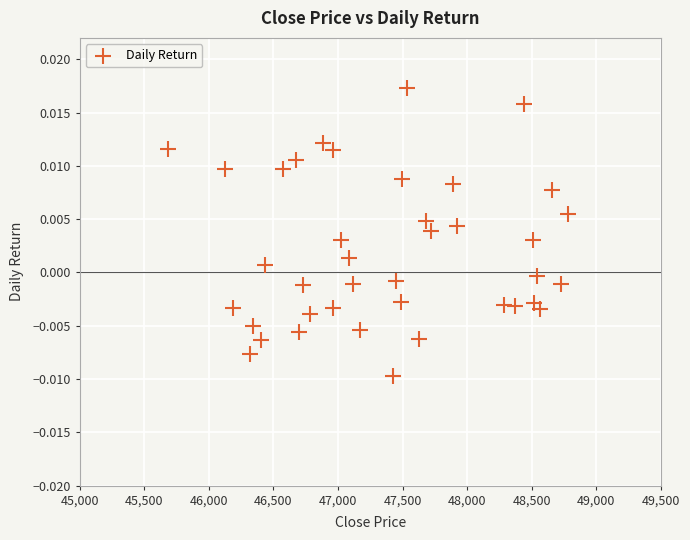

What is the range of X values (max minus min)?

3095.0